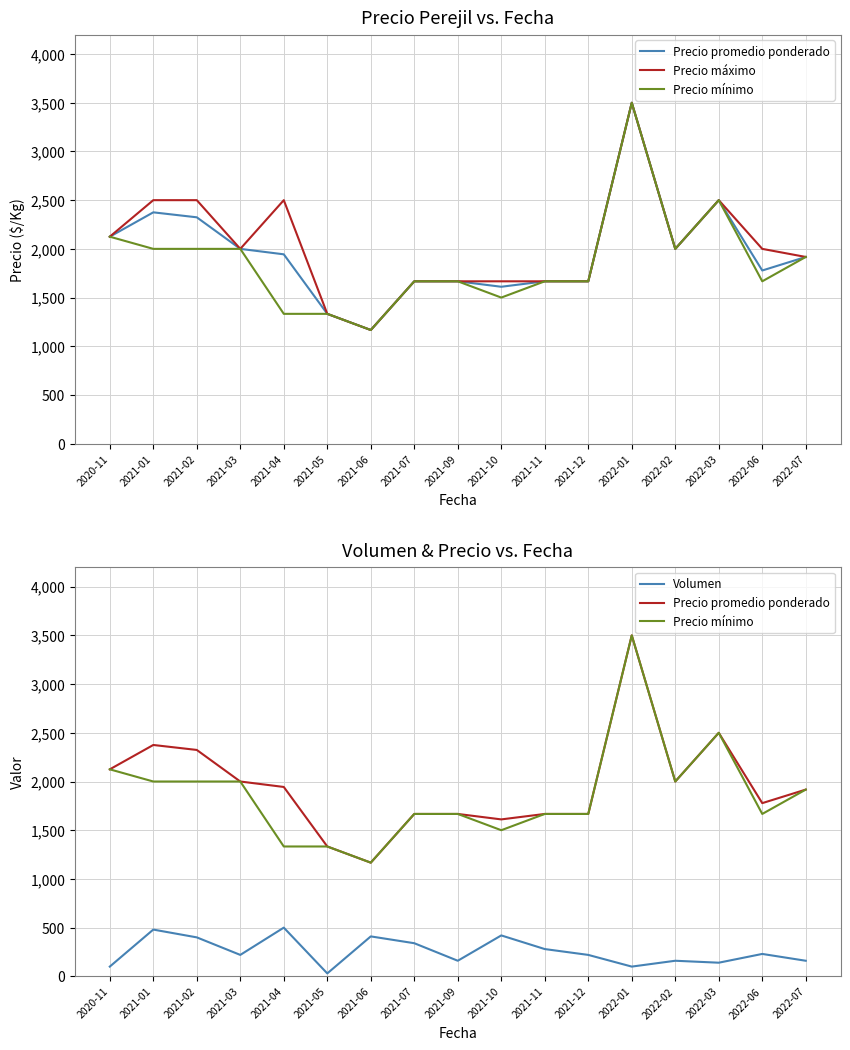

Where is the first local maximum for Precio máximo?

2021-04